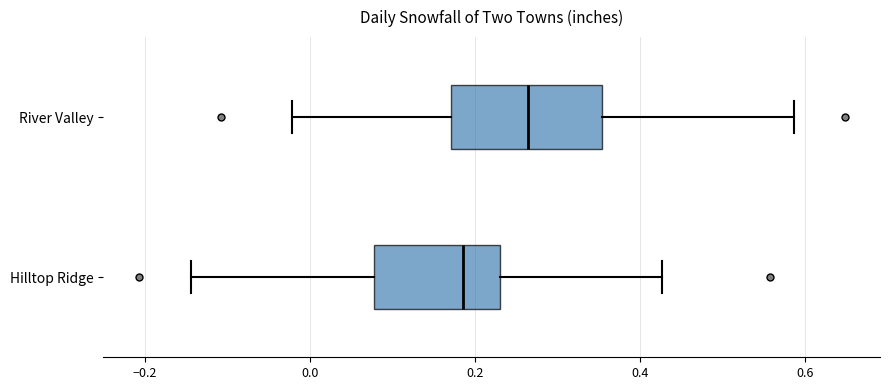

Reading bottom to top, read every box against the x-axis: the position of its median line, the range the box covers, and the ends of its whiskers. The values are not printed on the chart, so give them approximately, as read against the axis.

Hilltop Ridge: median 0.18, box 0.08 to 0.24, whiskers -0.14 to 0.42
River Valley: median 0.26, box 0.18 to 0.36, whiskers -0.02 to 0.58